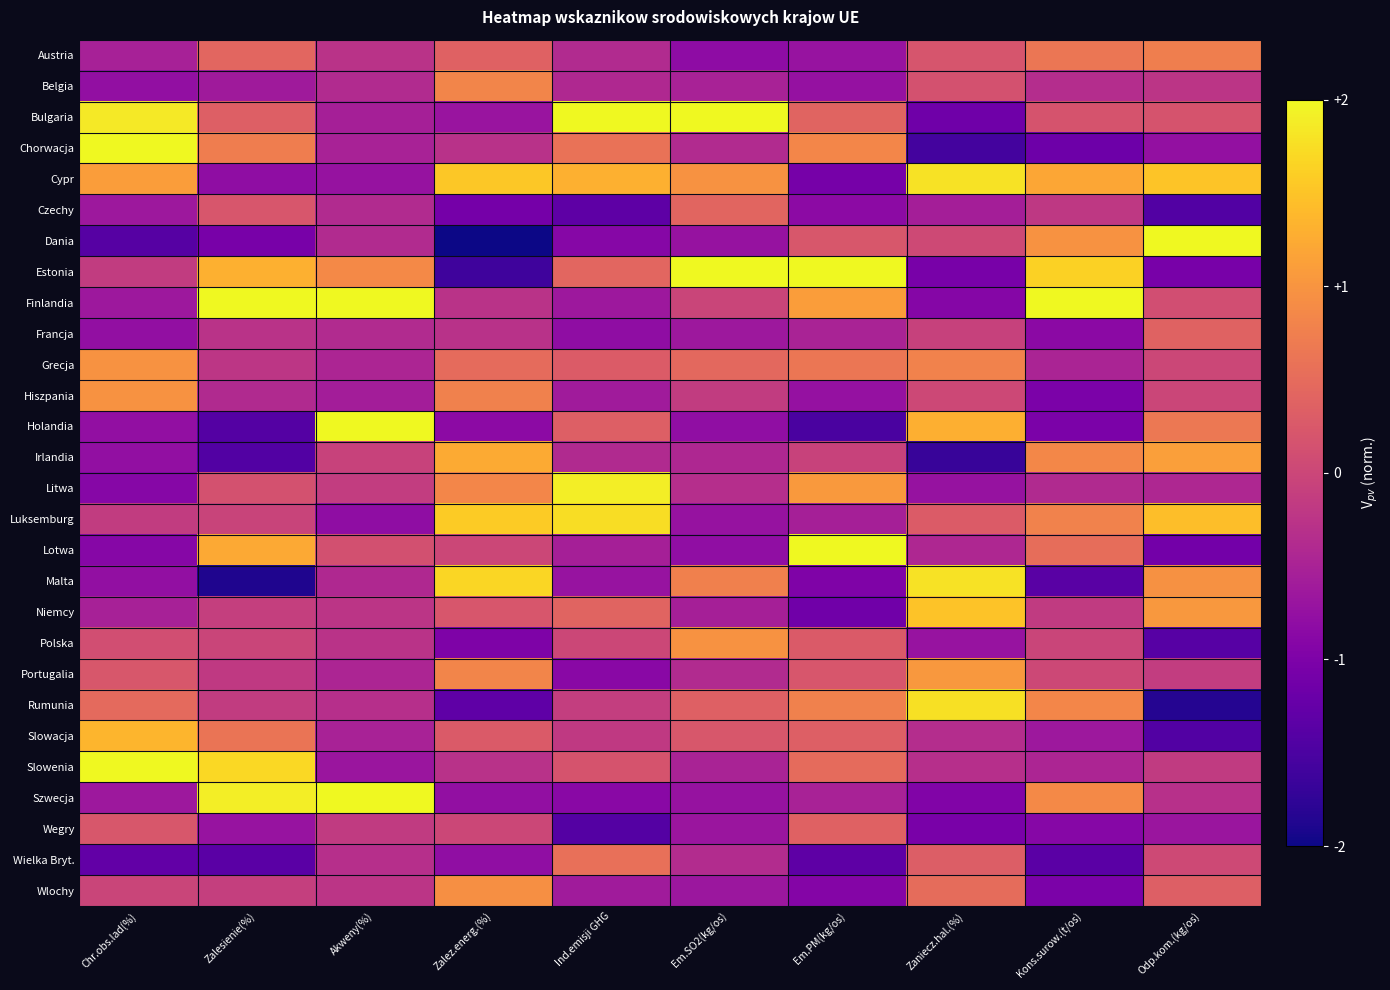

At which category does the chart reach its peak across all series?

Em.SO2(kg/os)